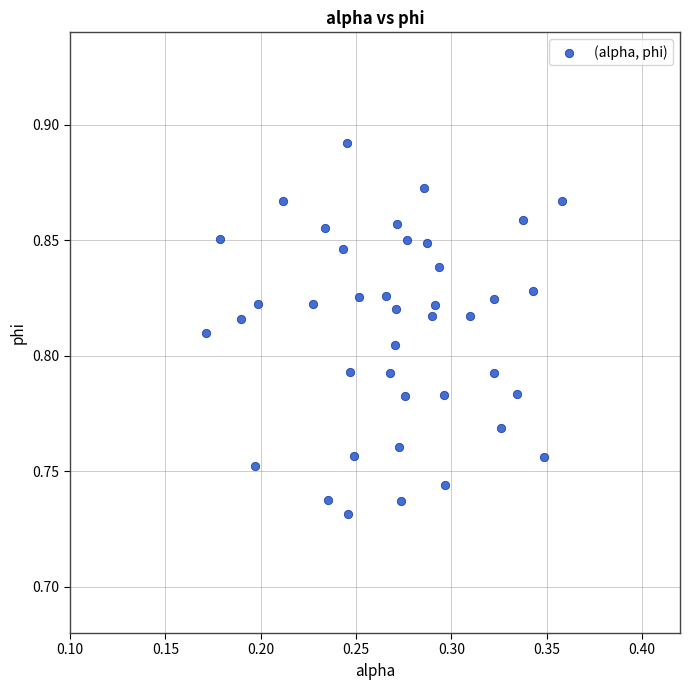

How many points are shown in the scatter plot?

40